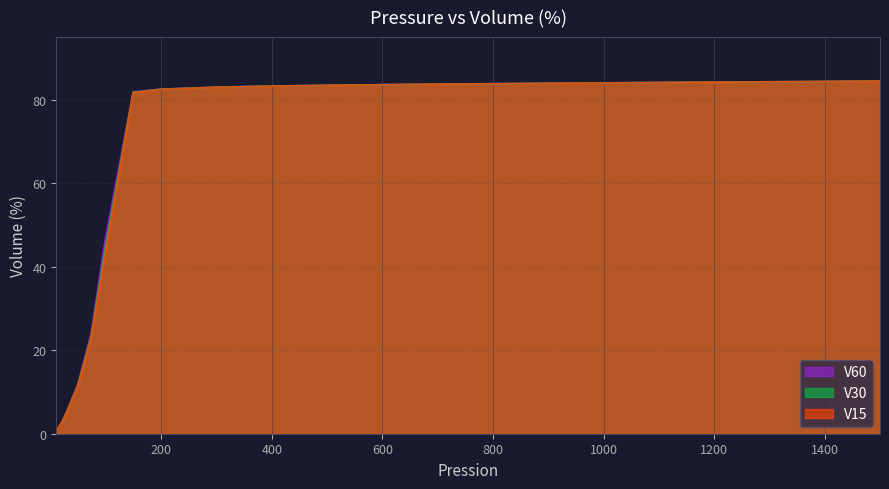

Reading left to right, transcribe all the data shown in this chart.

V15: 10=0.6	20=2.6	29=5.1	49=11.3	73=22.7	98=42.0	149=81.7	200=82.5	300=83.0	400=83.3	500=83.4	600=83.6	700=83.7	800=83.8	900=83.9	1000=84.0	1100=84.1	1200=84.2	1300=84.3	1400=84.4	1500=84.5
V30: 10=0.7	20=2.7	29=5.2	49=11.6	73=23.2	98=43.7	149=81.8	200=82.5	300=83.0	400=83.3	500=83.5	600=83.6	700=83.7	800=83.8	900=83.9	1000=84.0	1100=84.1	1200=84.2	1300=84.3	1400=84.4	1500=84.5
V60: 10=0.7	20=2.8	29=5.4	49=11.9	73=24.0	98=46.1	149=81.9	200=82.5	300=83.0	400=83.3	500=83.5	600=83.6	700=83.7	800=83.8	900=83.9	1000=84.0	1100=84.1	1200=84.2	1300=84.3	1400=84.4	1500=84.5